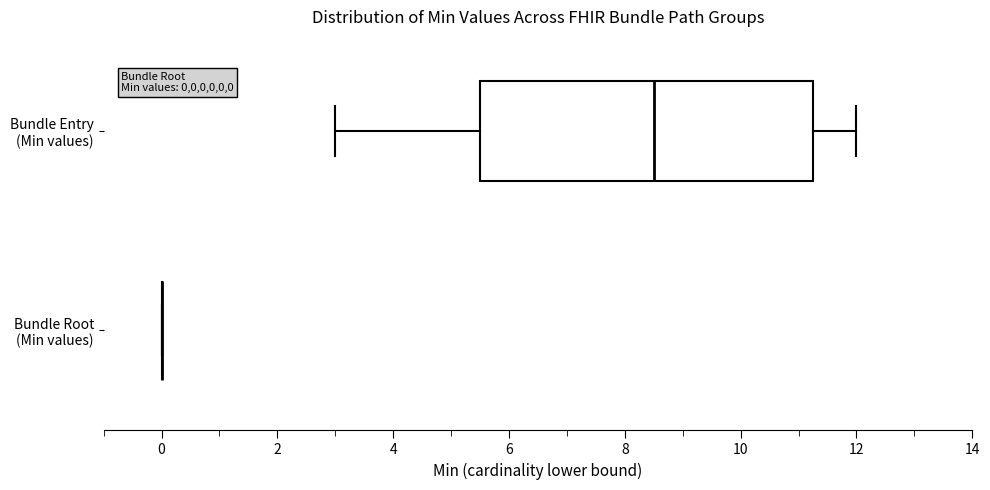

Comparing the boxes themselves (not the whiskers), which one is the widest?

Bundle Entry (Min values)